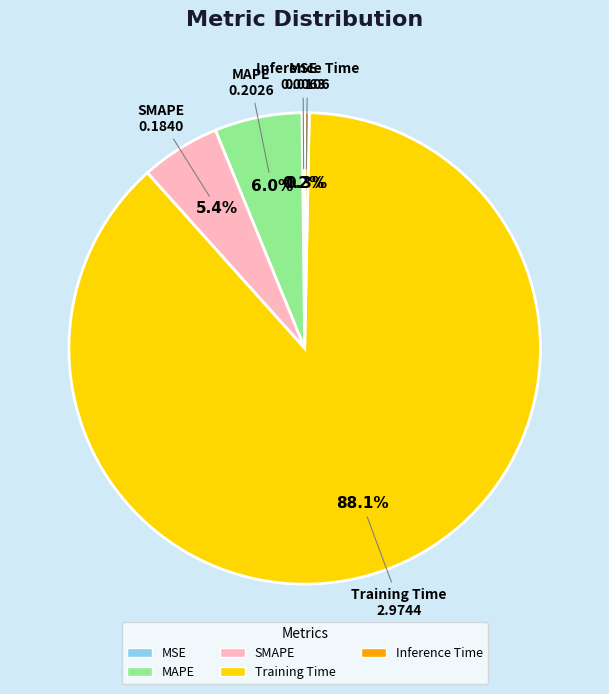

Approximately how many times larger is the value at MAPE compared to Training Time?

0.1